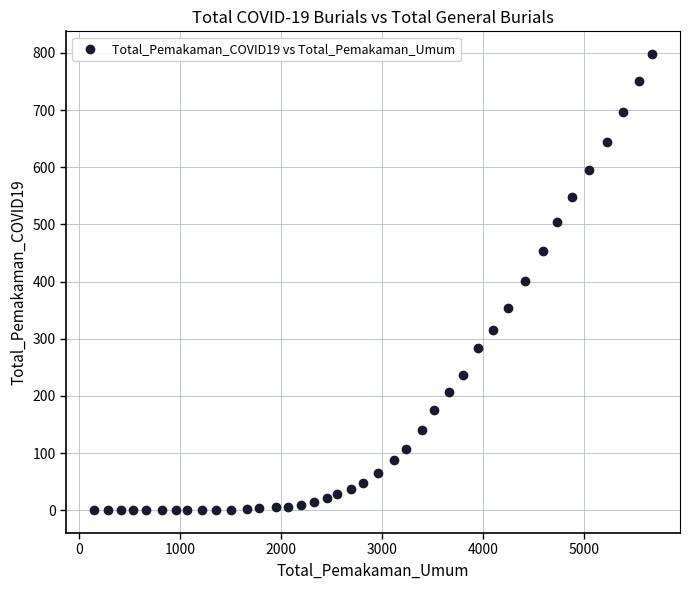

What is the range of X values (max minus min)?

5527